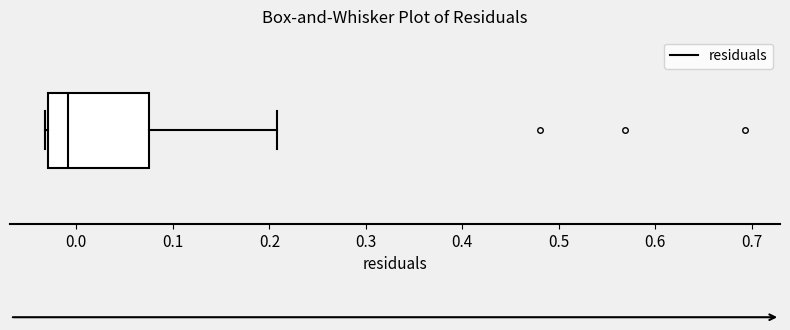

Where is the right edge of the box on the x-axis? The values are not printed on the chart, so give them approximately, as read against the axis.

0.07